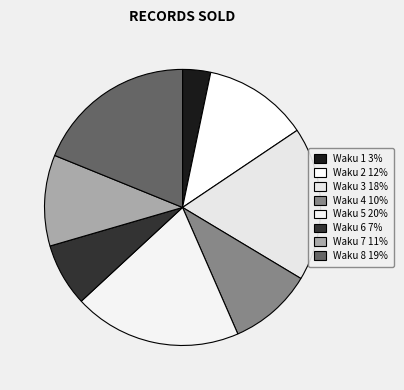

Which slice is the largest?

5